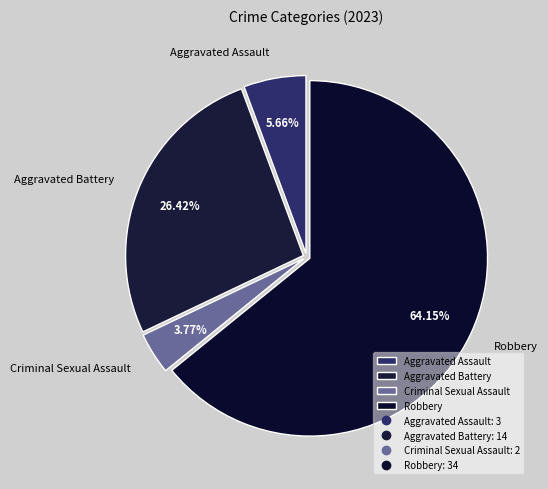

True or false: Aggravated Battery accounts for 20% of the total.

False